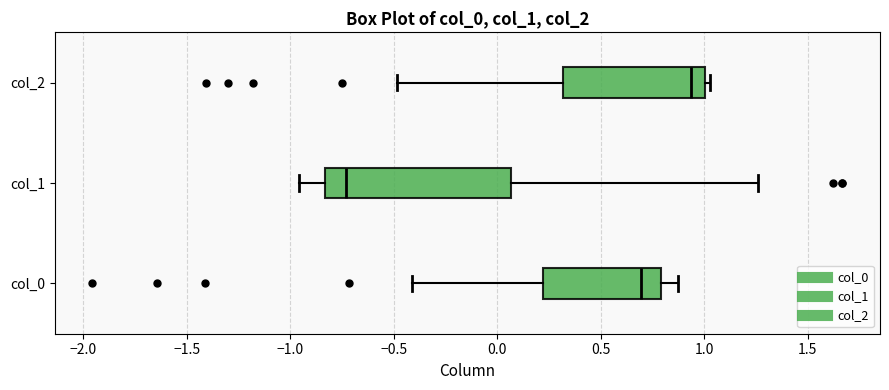

Where does the left whisker of the box for col_1 end on the x-axis? The values are not printed on the chart, so give them approximately, as read against the axis.

-0.95